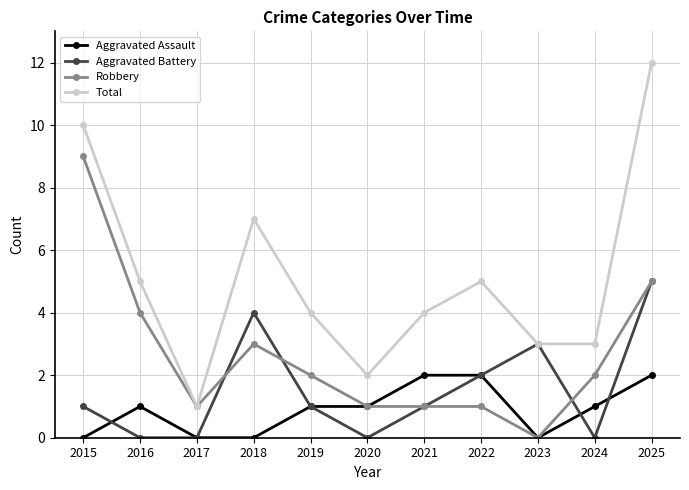

Count the number of data series in this chart.

4